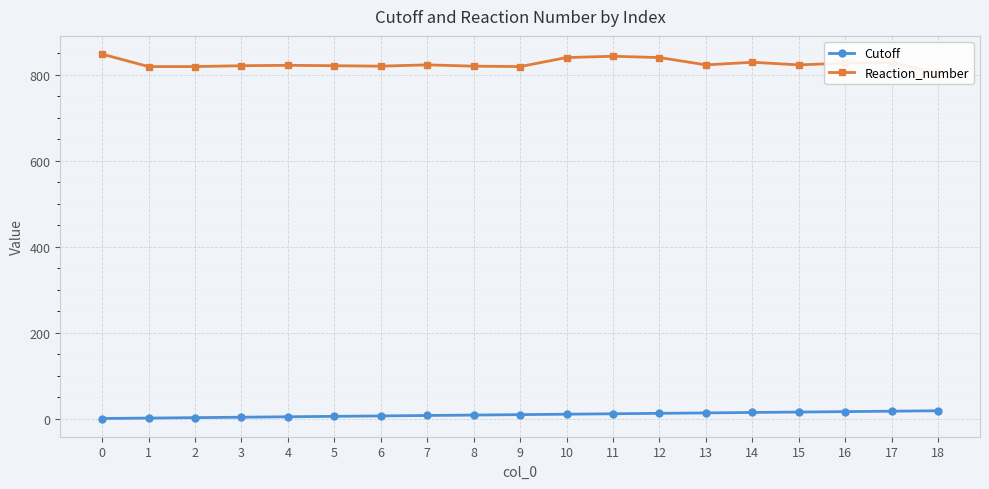

Is the value of Reaction_number at 2 greater than the value of Cutoff at 1?

Yes